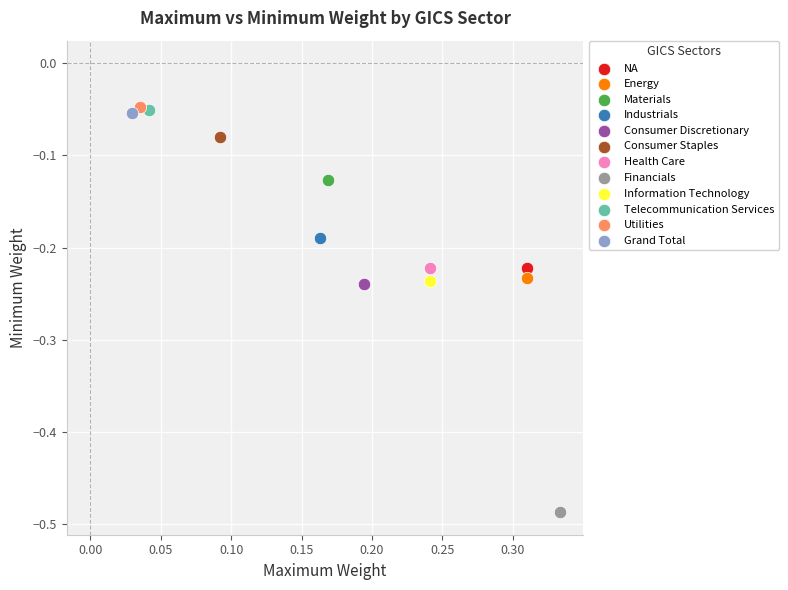

What are all the series names shown in the legend?

NA, Energy, Materials, Industrials, Consumer Discretionary, Consumer Staples, Health Care, Financials, Information Technology, Telecommunication Services, Utilities, Grand Total